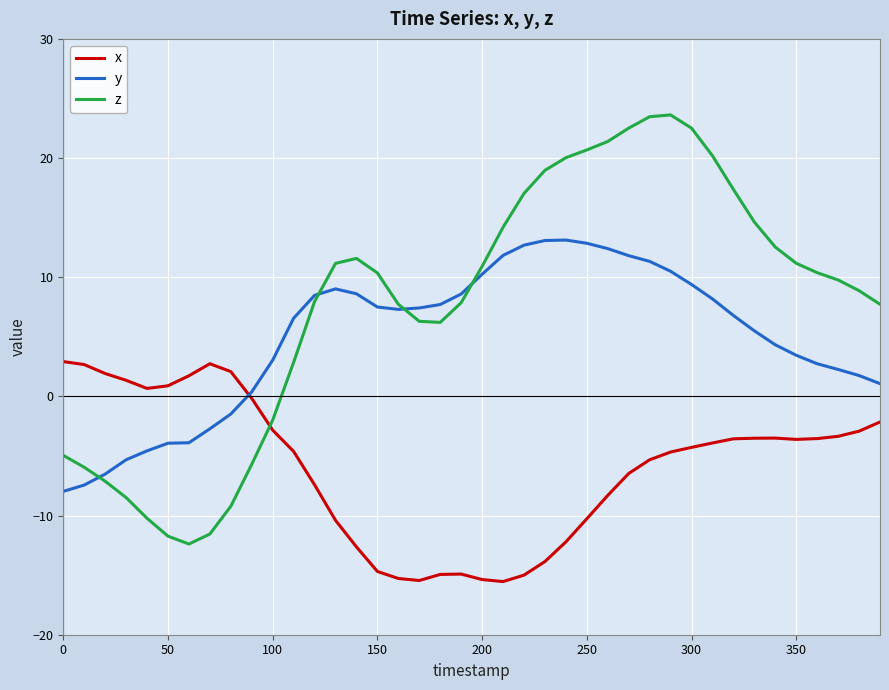

What is the minimum value shown in the chart?

-15.5